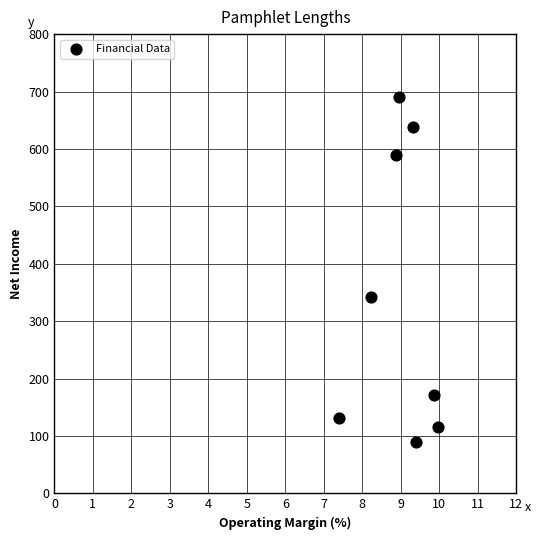

What Y value in the scatter plot is closest to 389?

342